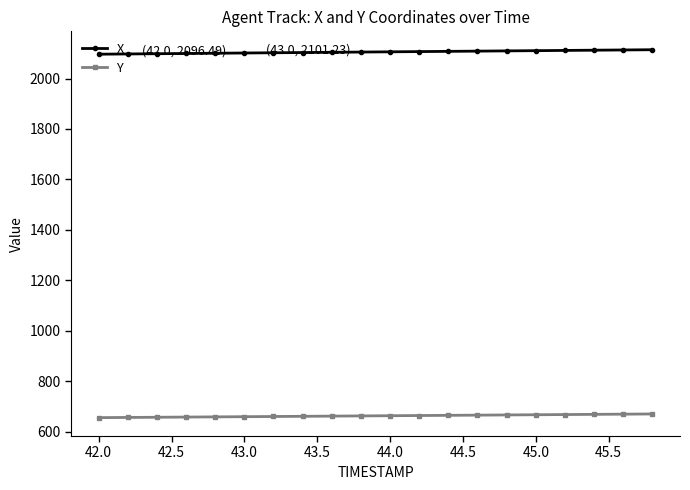

What is the value of the Y point at the 9th from the left?

662.0